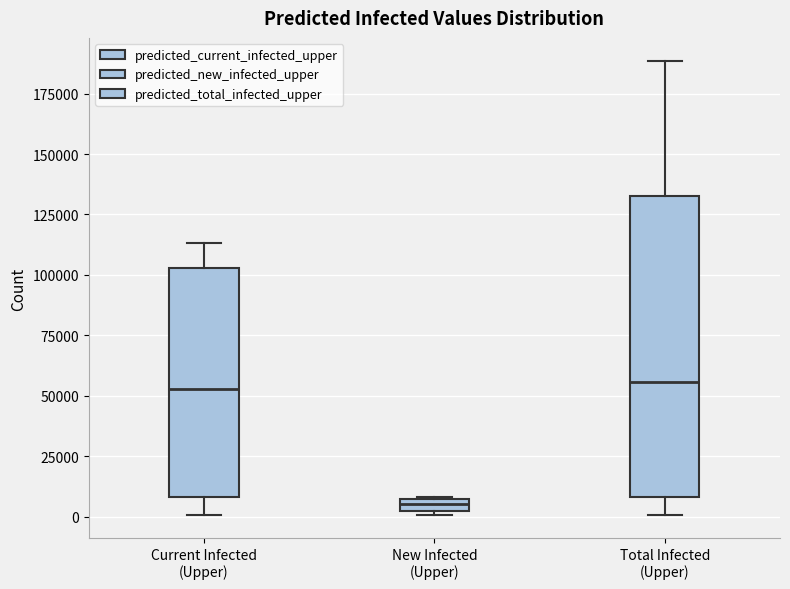

Which box is the tallest, from its lower edge to its upper edge?

Total Infected (Upper)